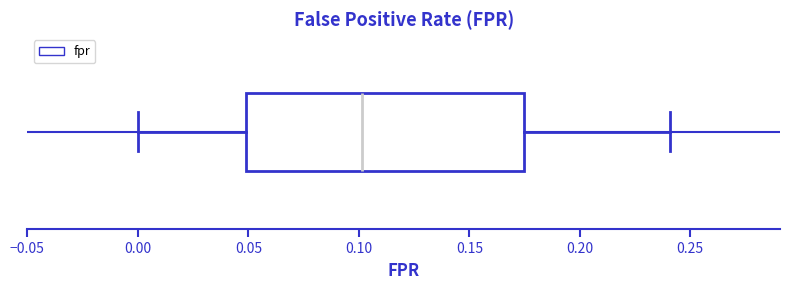

Read this box plot against the x-axis: the position of the median line, the range covered by the box, and the ends of both whiskers. The values are not printed on the chart, so give them approximately, as read against the axis.

median 0.100, box 0.050 to 0.175, whiskers 0.000 to 0.240